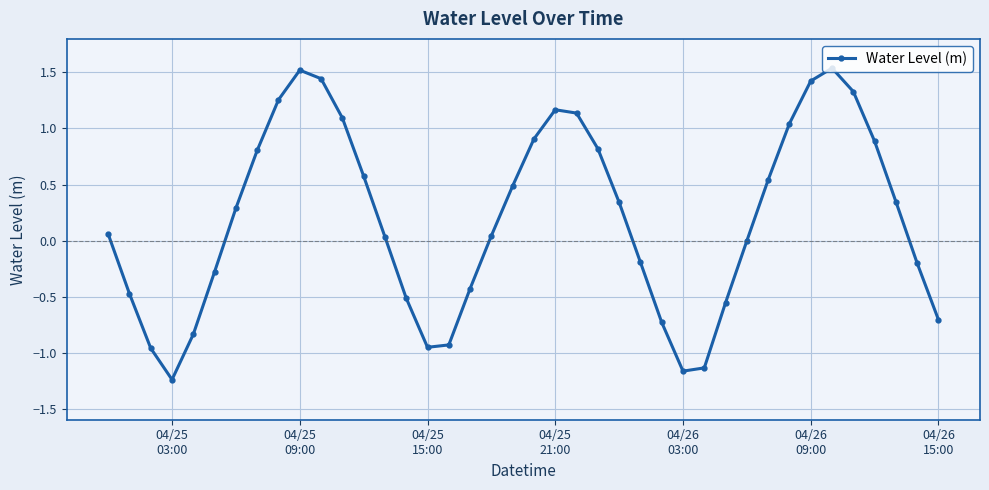

True or false: the data has more than 0 interior local peaks.

True